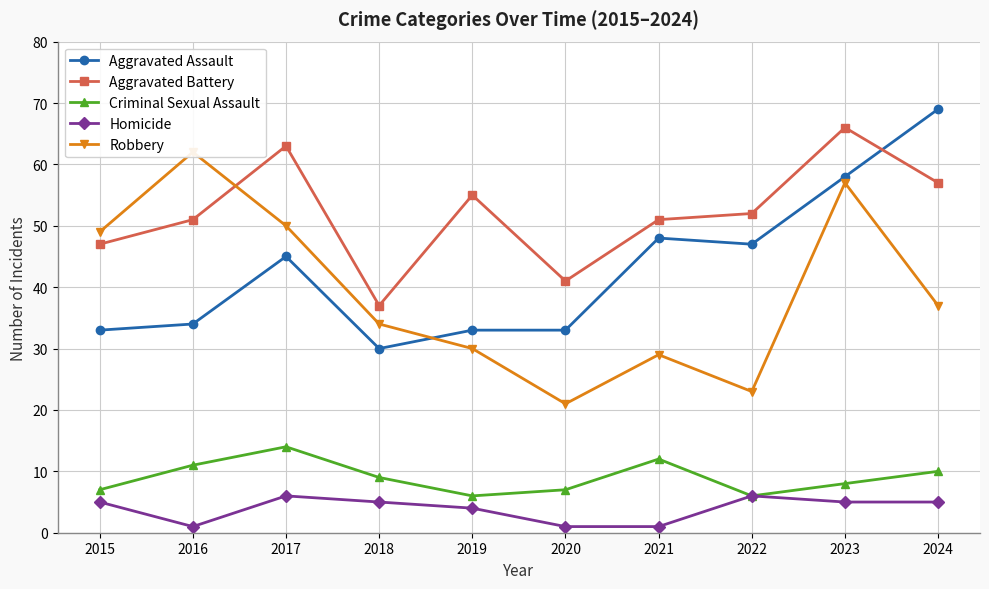

Where is Robbery nearest to the value 41?

2024